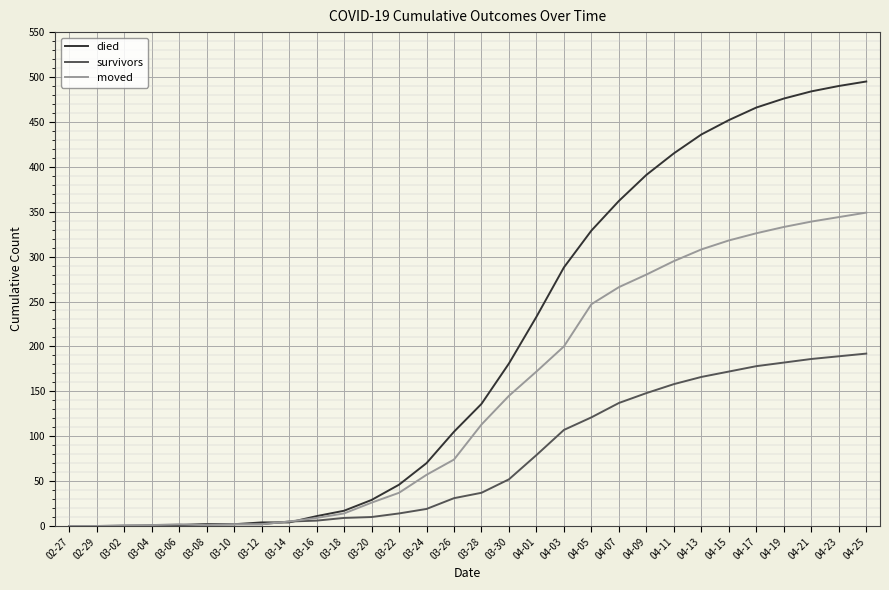

Which series changed the most between 04-15 and 04-21?

died